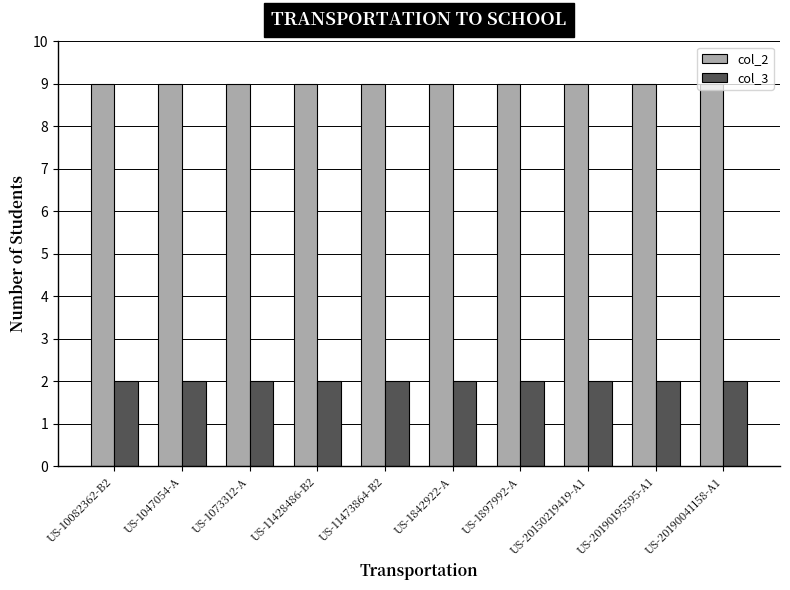

Is the value of col_3 at US-20190195595-A1 greater than the value of col_2 at US-20190195595-A1?

No